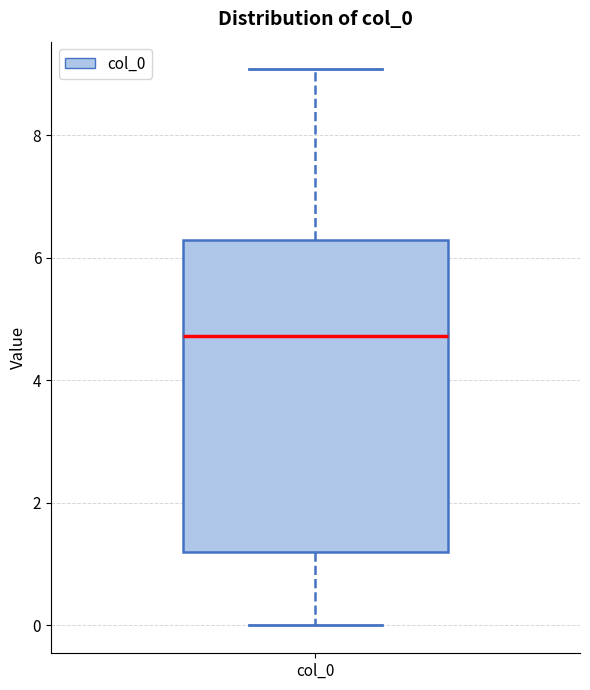

Where does the median line of the box for col_0 sit on the y-axis? The values are not printed on the chart, so give them approximately, as read against the axis.

4.8